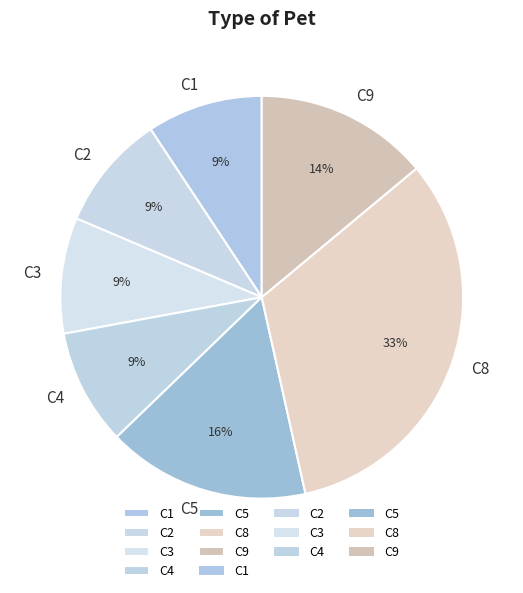

Is C2 the majority of the pie?

No